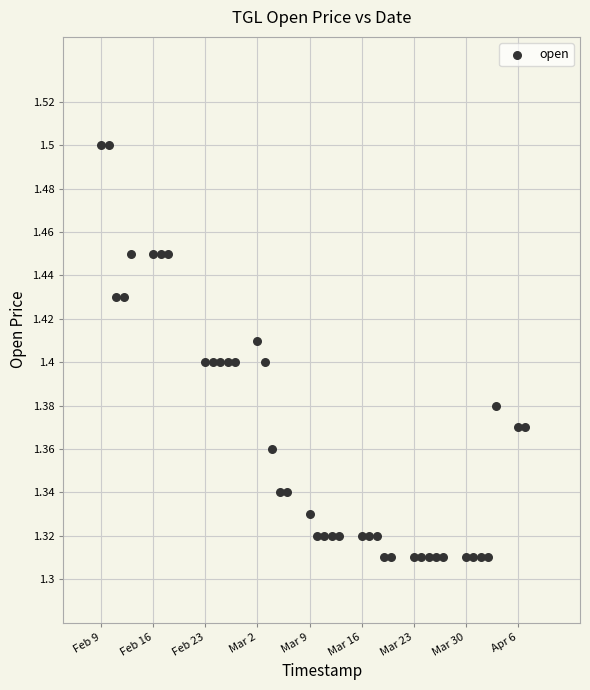

What is the range of X values (max minus min)?

4924800.0